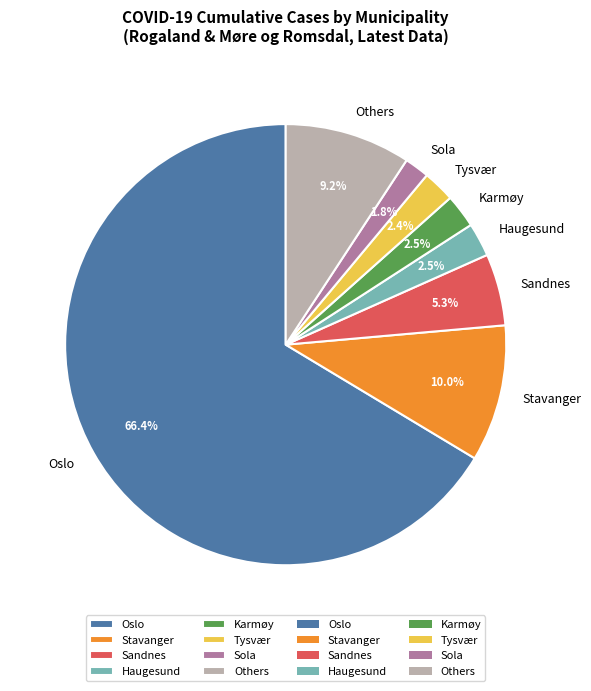

Is there any slice that represents more than half of the pie?

Yes